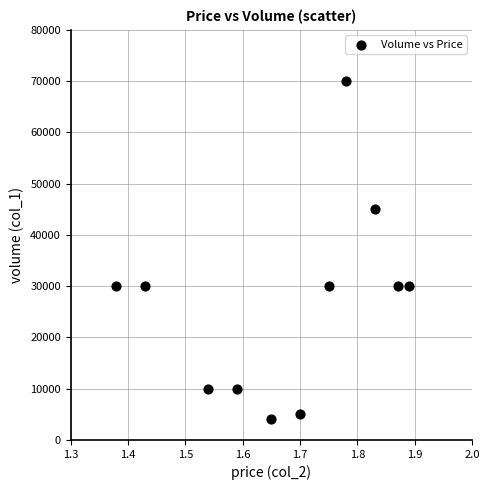

What is the range of Y values (max minus min)?

66000